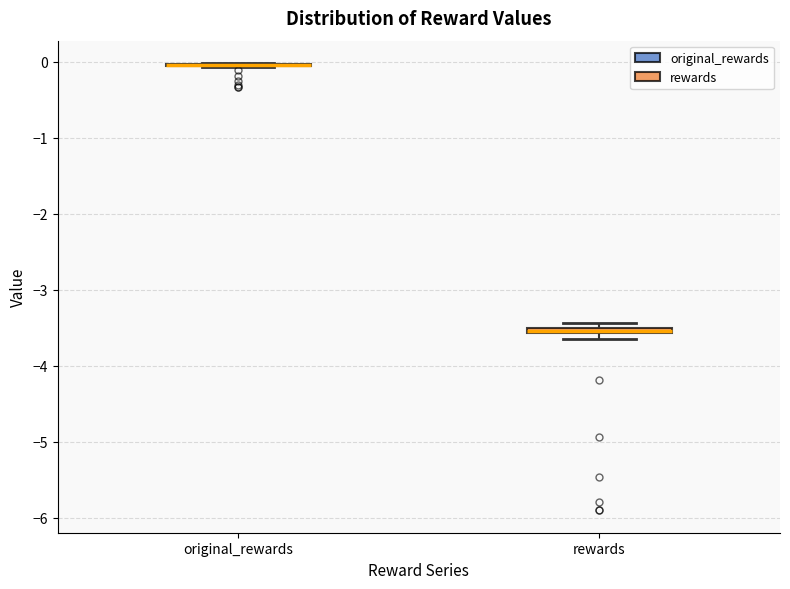

Where is the upper edge of the box for rewards on the y-axis? The values are not printed on the chart, so give them approximately, as read against the axis.

-3.5